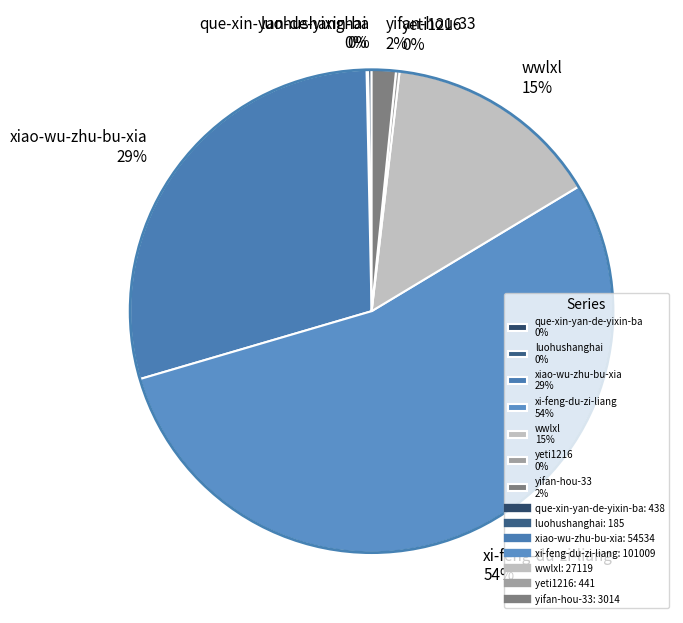

True or false: xi-feng-du-zi-liang 54% accounts for 54% of the total.

True